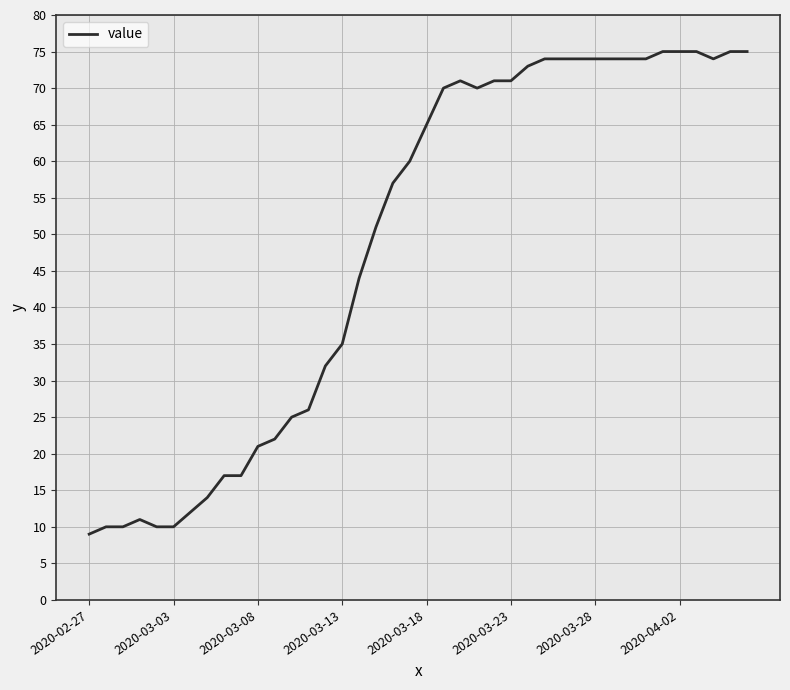

What is the difference between the second highest and second lowest values?

65